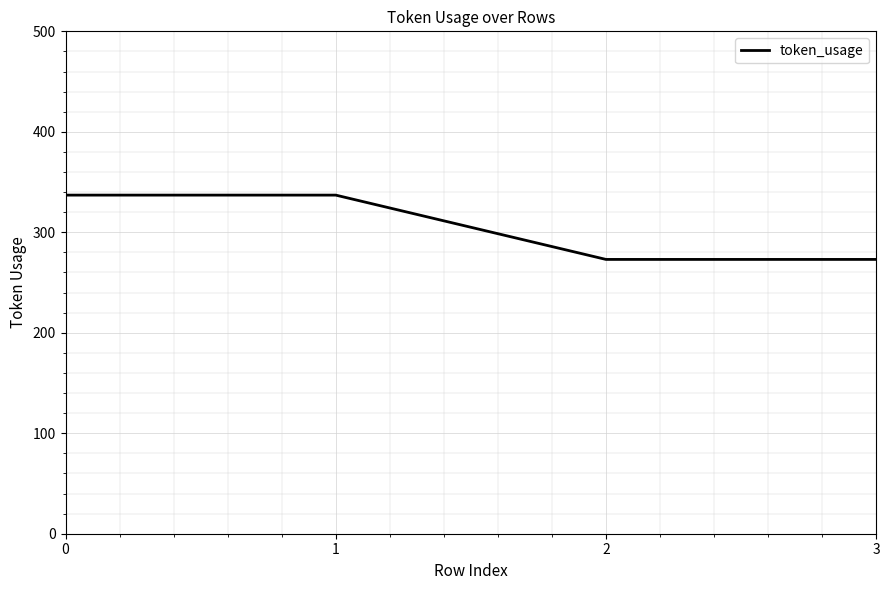

Reading left to right, list all the values displayed in this chart.

0=337	1=337	2=273	3=273